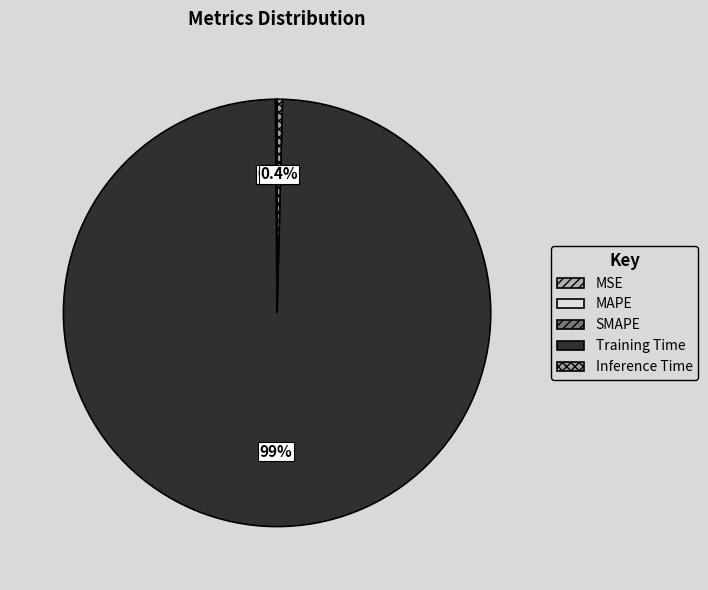

What percentage is NOT represented by SMAPE?

99.9%